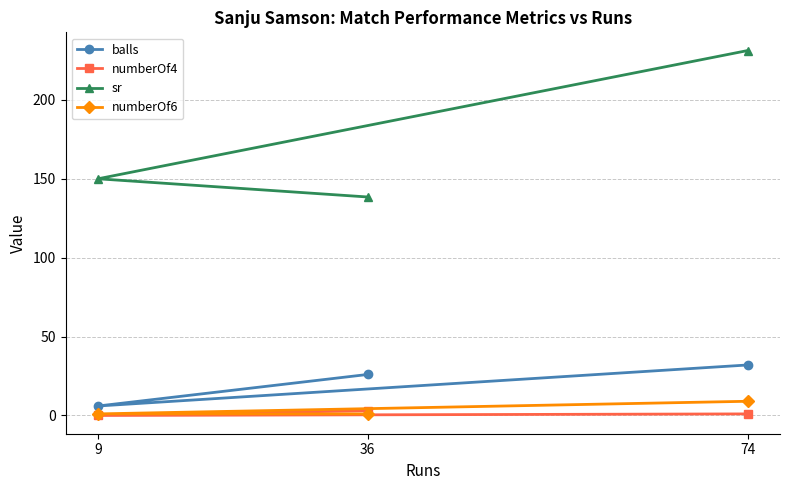

How many data points in sr are above 150?

1